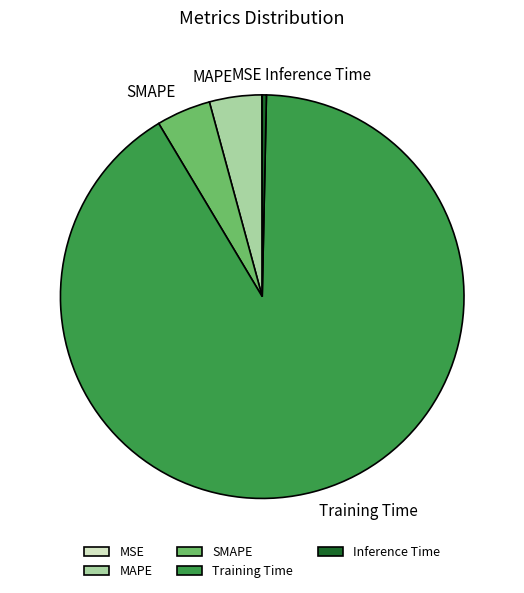

Which slice is the largest?

Training Time